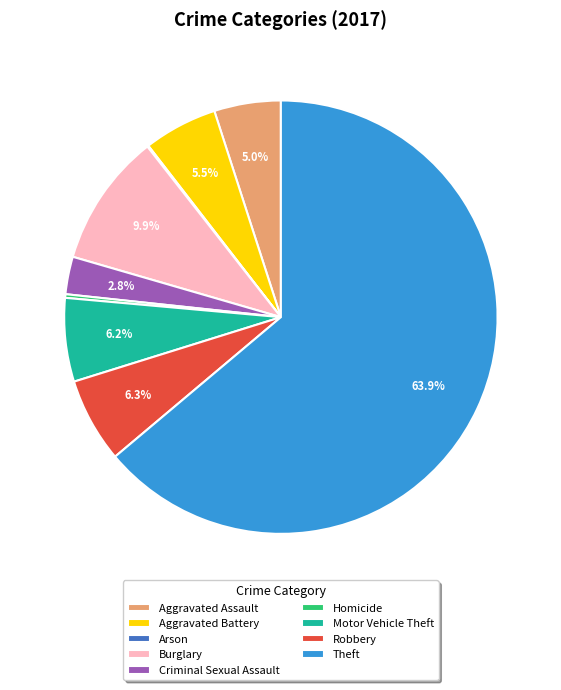

To the nearest percent, what is the difference between the largest and smallest slice percentages?

64%